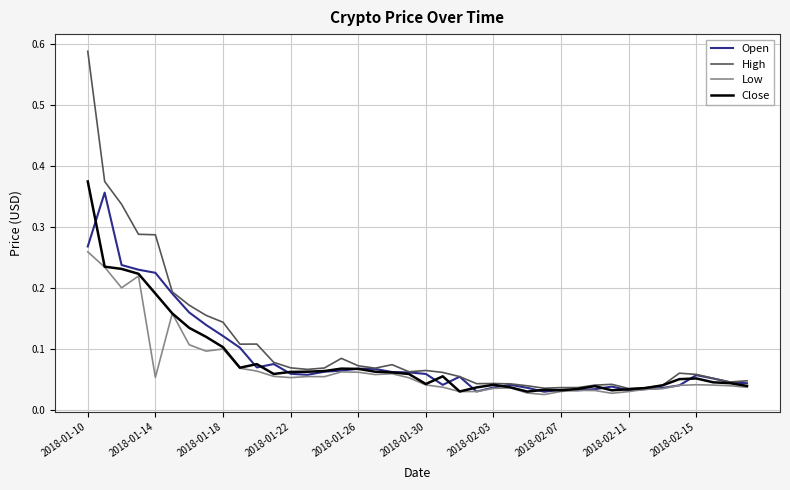

Which series has the largest range (max minus min)?

High